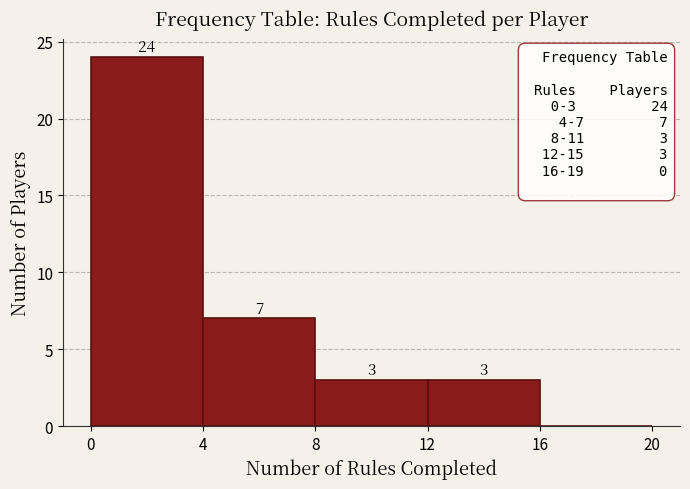

Over which range of the x-axis is the bar tallest?

0 to 4